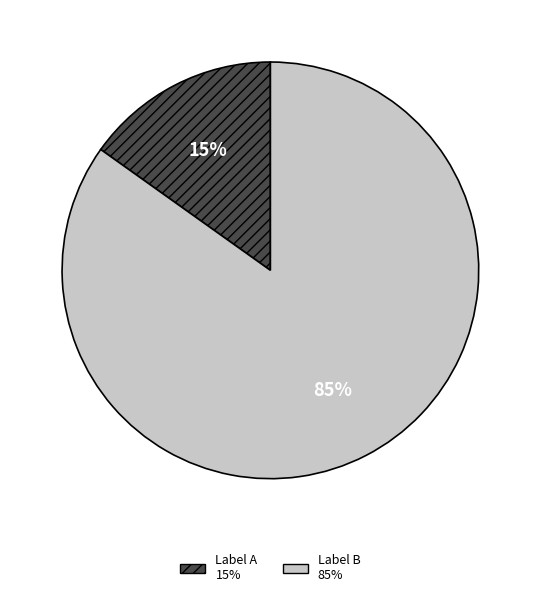

To the nearest percent, what is the average slice percentage?

50%